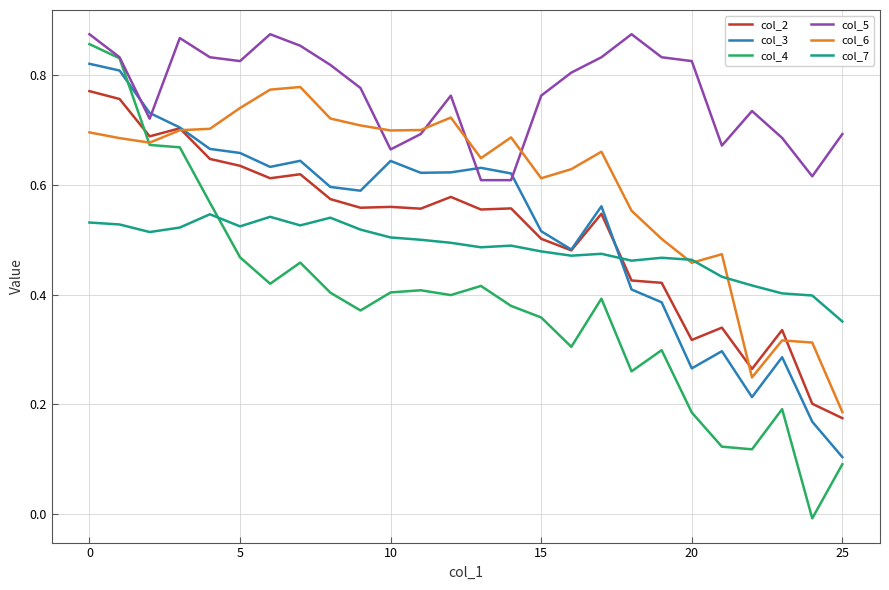

Which series has the largest range (max minus min)?

col_4